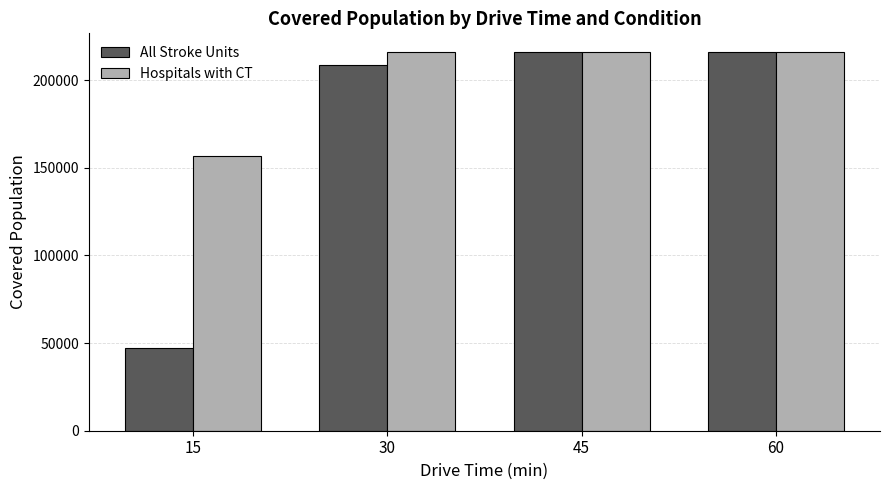

Which series has the largest total across all categories?

Hospitals with CT